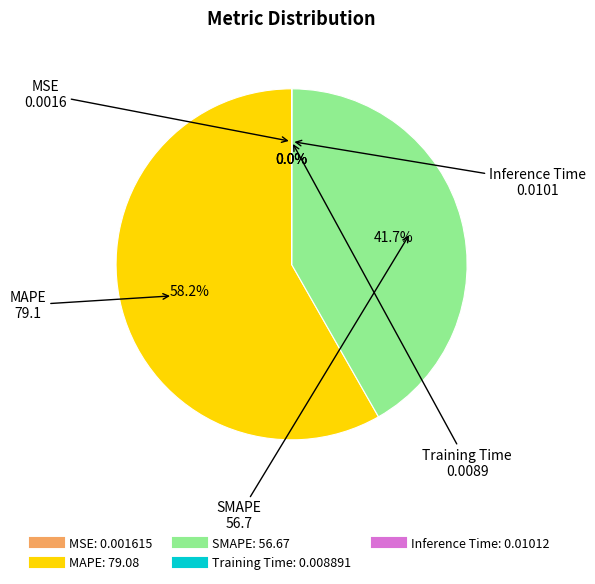

Which has a higher value, MAPE or SMAPE?

MAPE